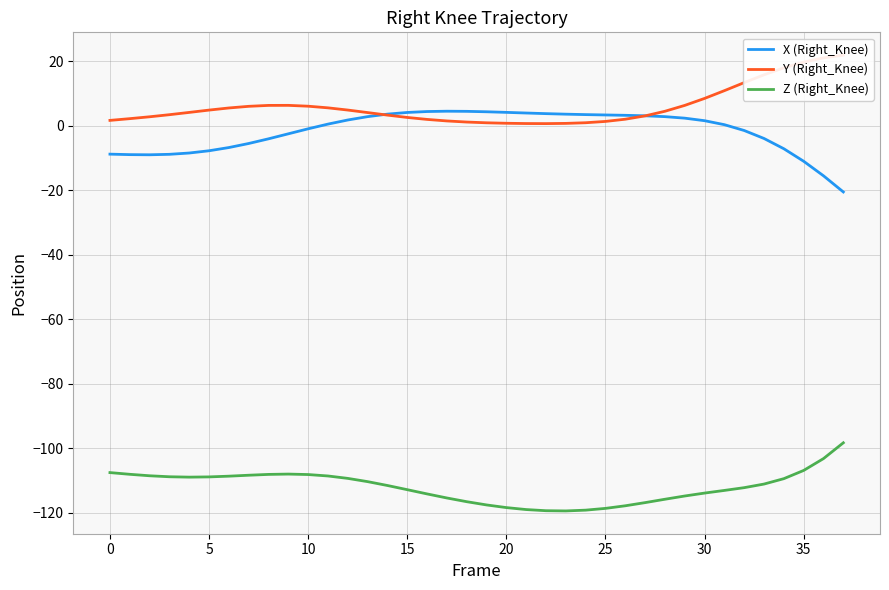

True or false: X (Right_Knee) and Z (Right_Knee) intersect in this chart.

False